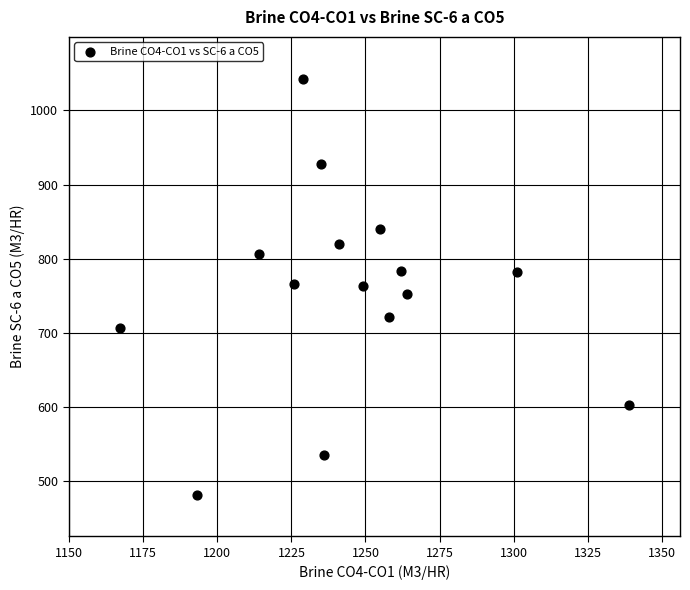

What is the range of X values (max minus min)?

172